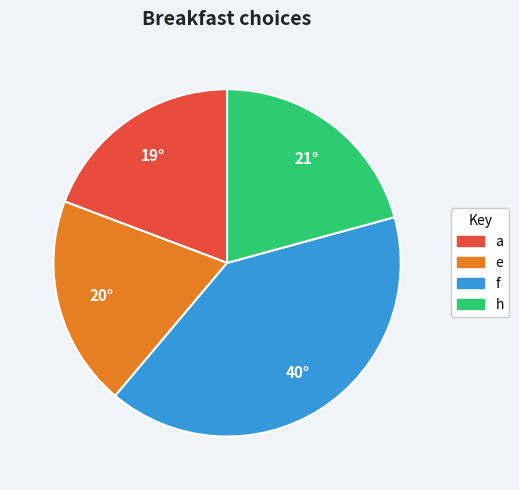

Which category has the biggest portion of the pie?

f